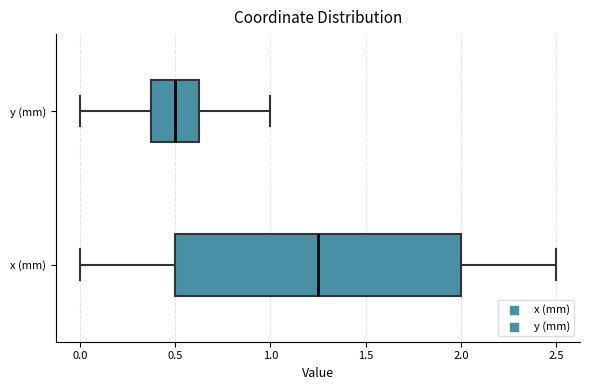

Which box is the widest, from its left edge to its right edge?

x (mm)